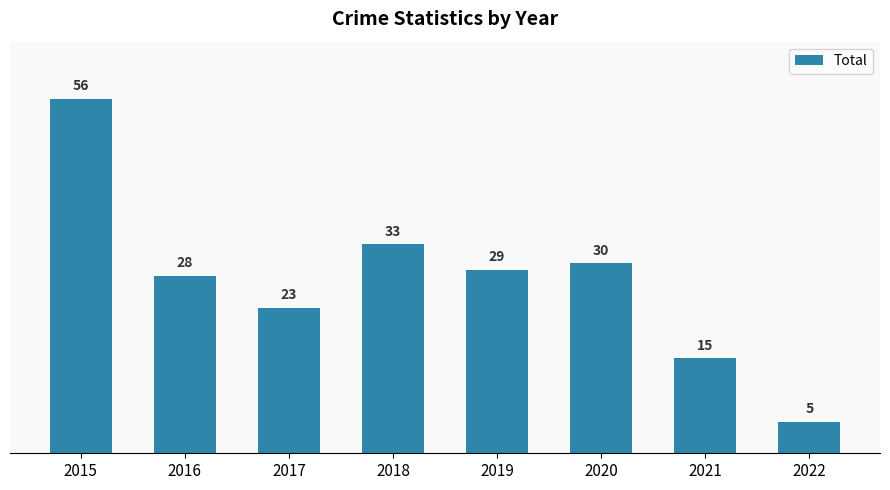

Is it true that the value at 2018 is 33?

True